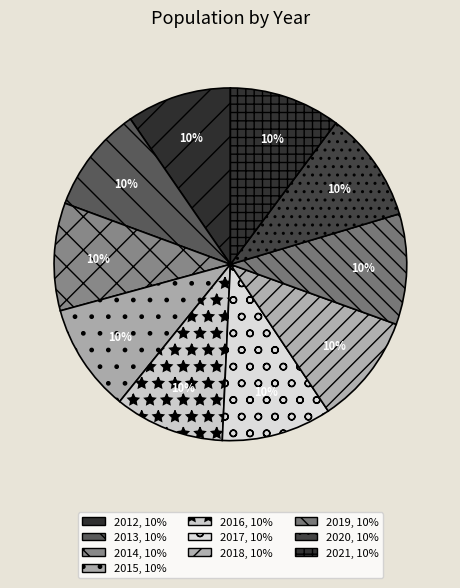

How many slices are in this pie chart?

10